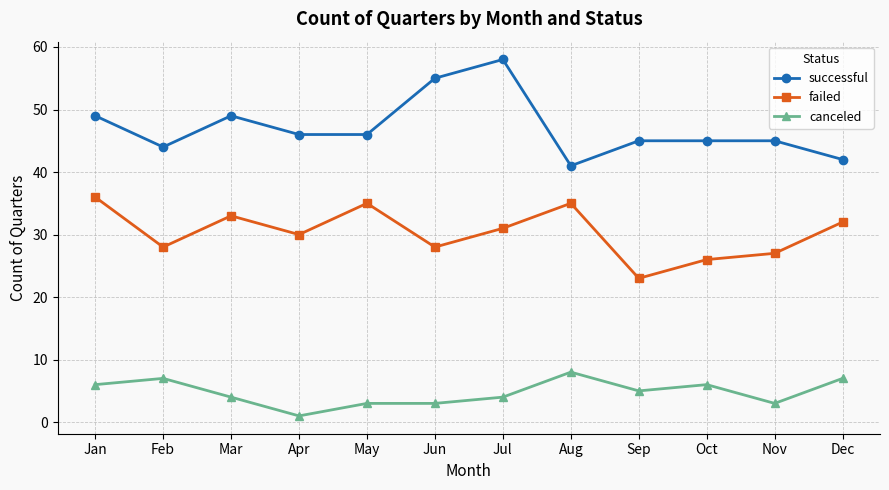

What is the value of the canceled point at the 6th from the left?

3